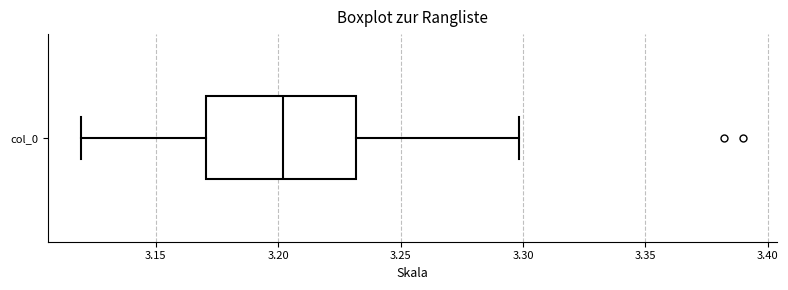

Transcribe this box plot: give where the median line is, the range the box spans, and where the two whiskers end, as read against the x-axis. The values are not printed on the chart, so give them approximately, as read against the axis.

median 3.20, box 3.17 to 3.23, whiskers 3.12 to 3.30